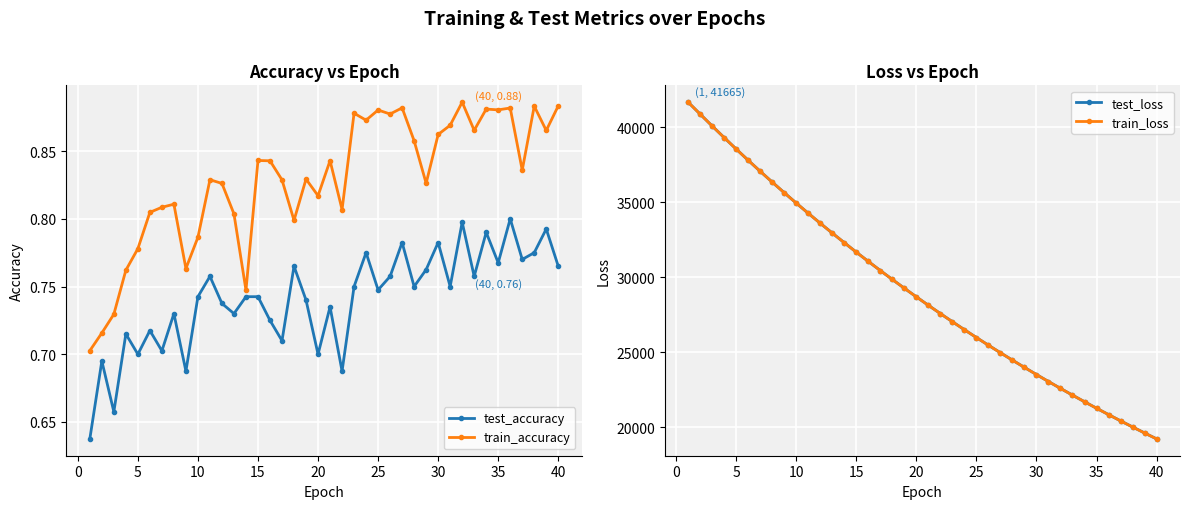

What are all the series names shown in the legend?

test_accuracy, train_accuracy, test_loss, train_loss